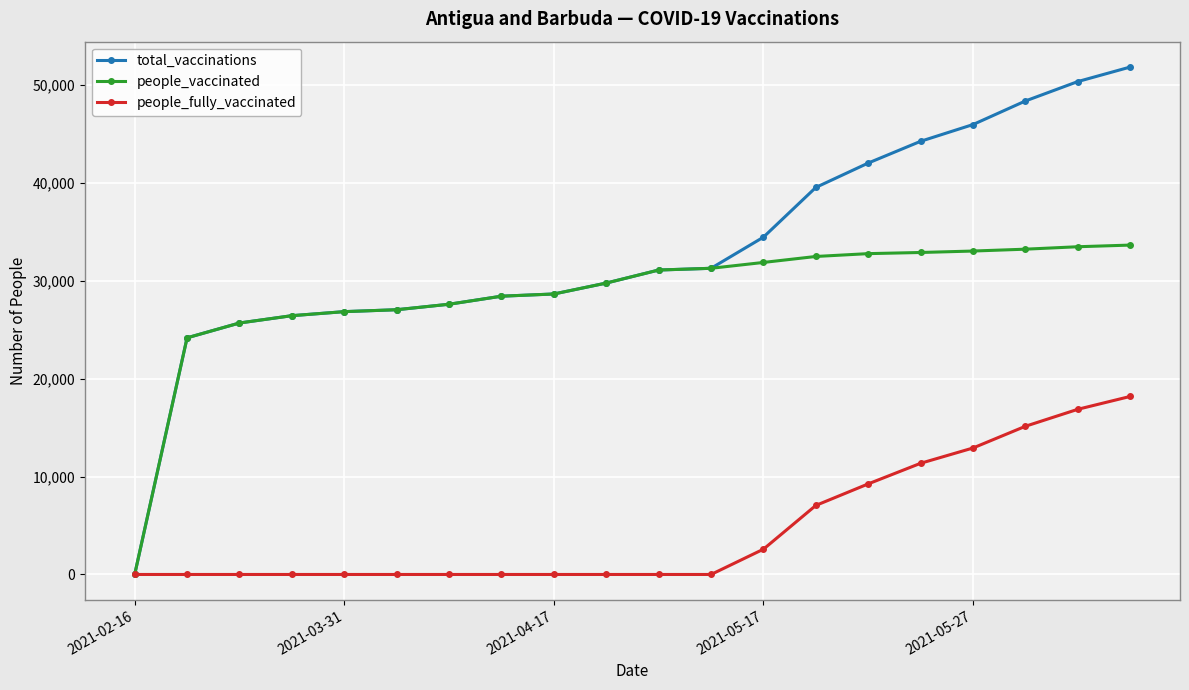

What is the maximum value shown in the chart?

51811